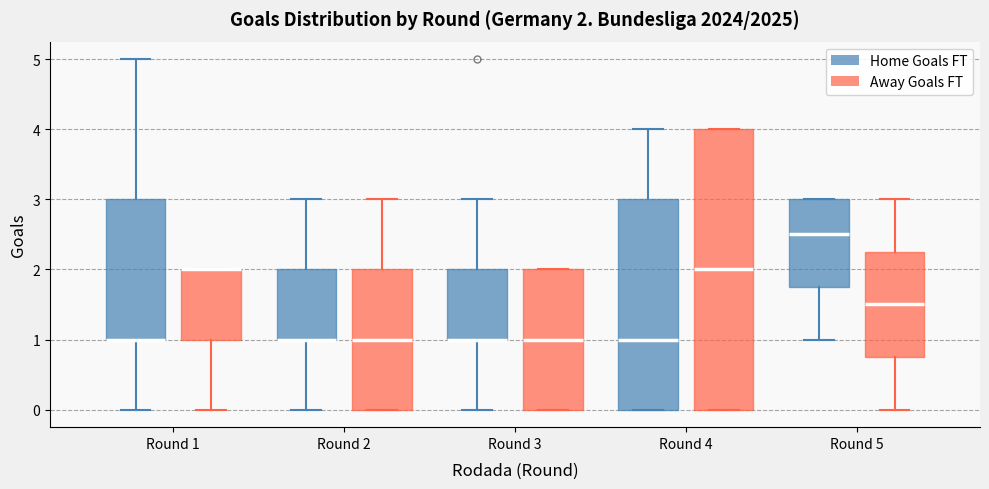

Comparing the boxes themselves (not the whiskers), which one is the tallest?

Round 4 (Away Goals FT)